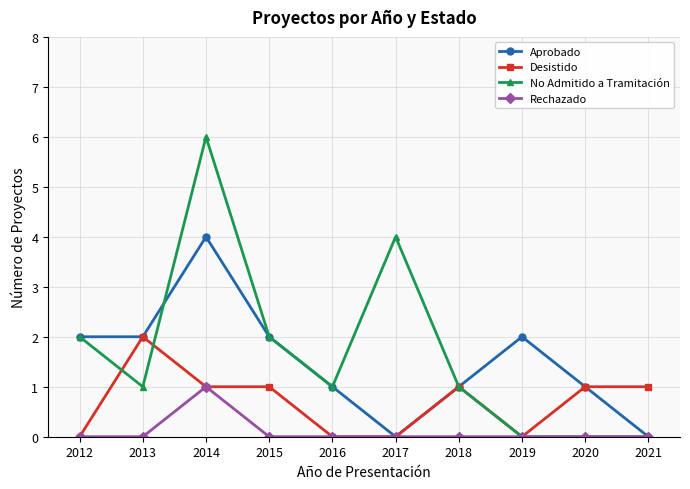

What is the difference between the No Admitido a Tramitación values at 2015 and 2020?

2